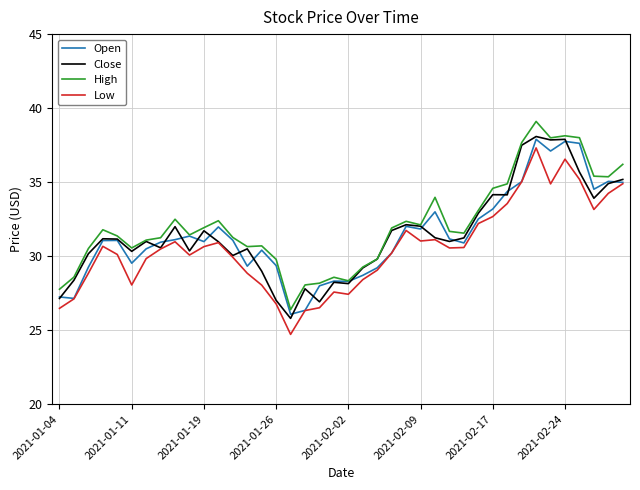

What is the highest value of the Open series?

37.9